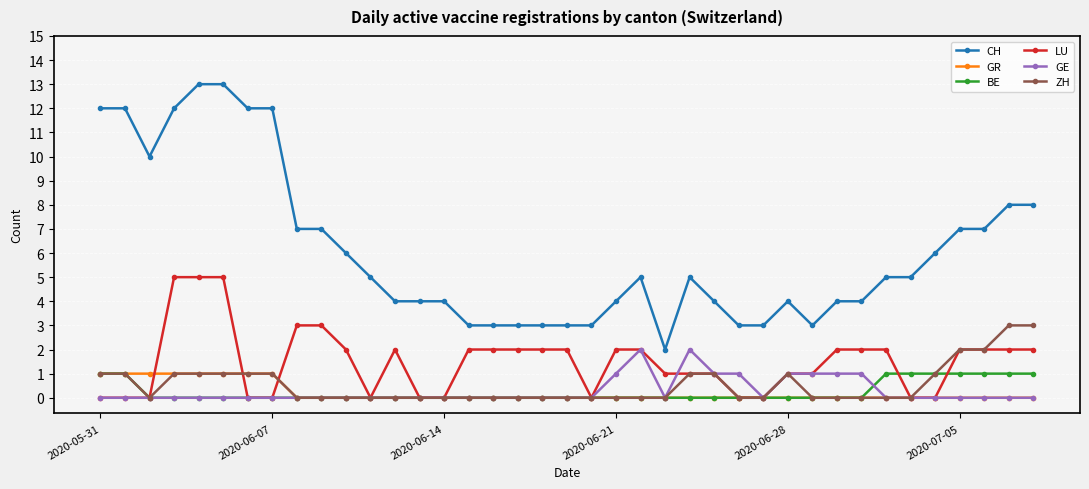

What is the maximum value for GE?

2